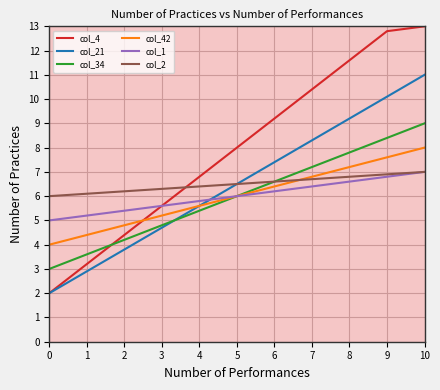

Is this an area chart (filled region under the line)?

No